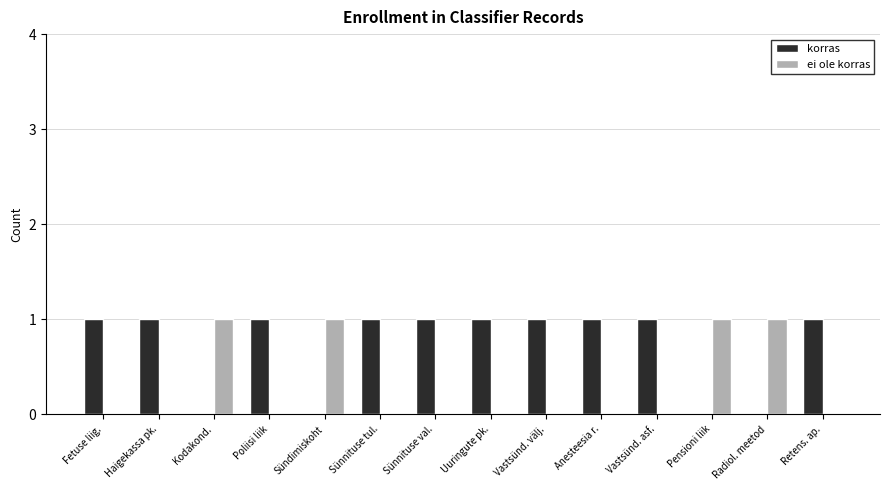

Are the bars grouped side by side (vs. stacked)?

Yes